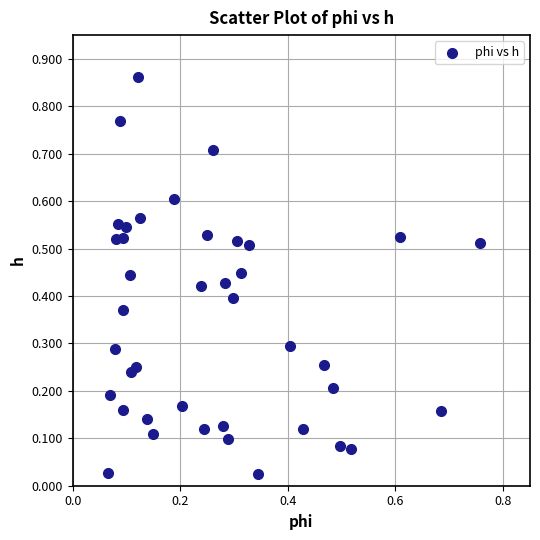

What is the range of X values (max minus min)?

0.7